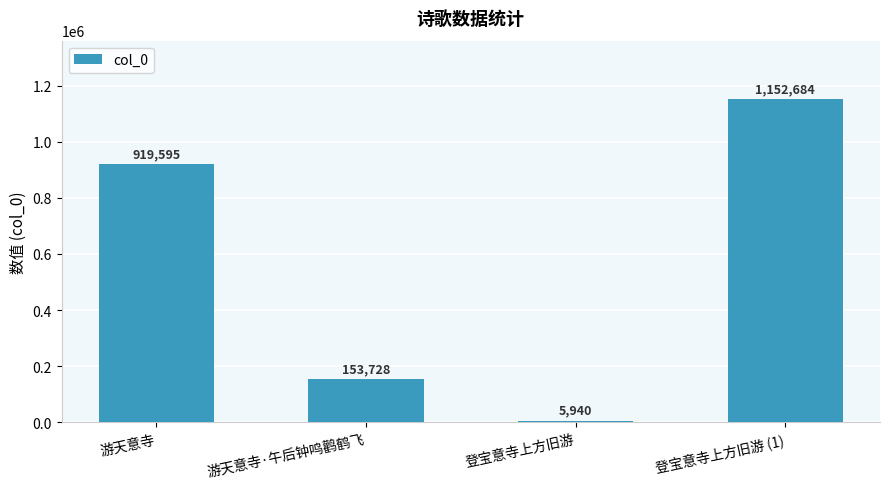

What is the difference between the maximum and minimum values?

1146744